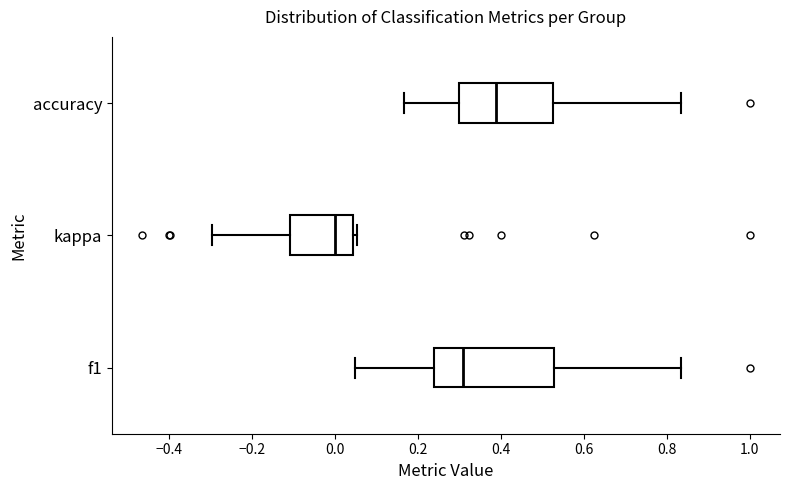

Which box's median line is the furthest to the left?

kappa